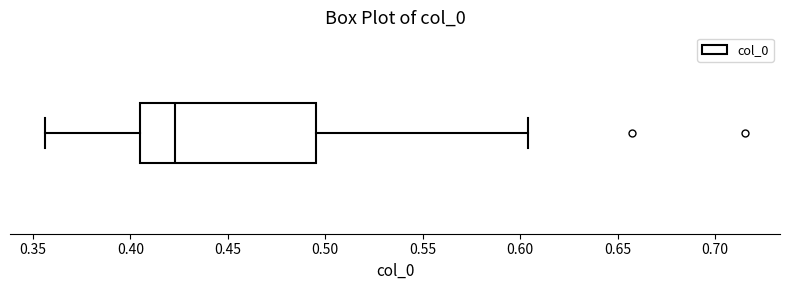

Read this box plot against the x-axis: the position of the median line, the range covered by the box, and the ends of both whiskers. The values are not printed on the chart, so give them approximately, as read against the axis.

median 0.425, box 0.405 to 0.495, whiskers 0.355 to 0.605